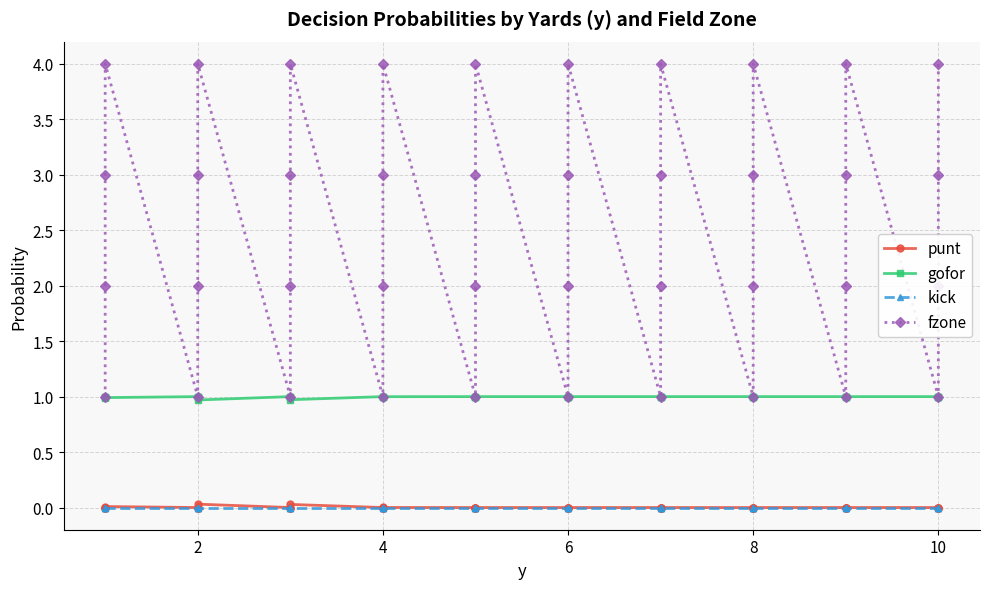

What are all the series names shown in the legend?

punt, gofor, kick, fzone